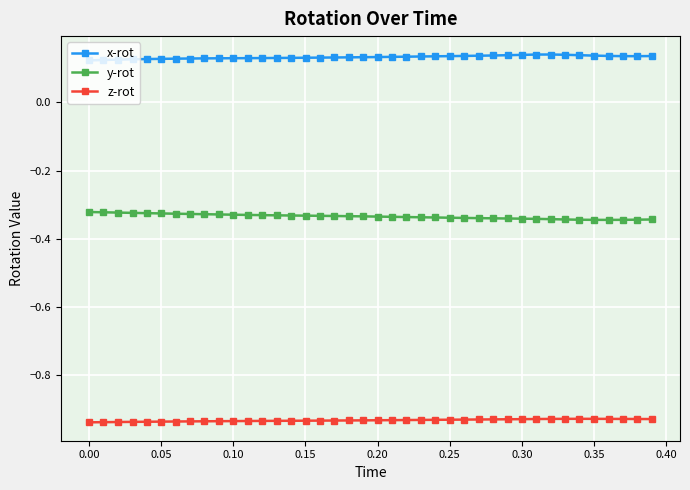

How many lines are shown in the chart?

3